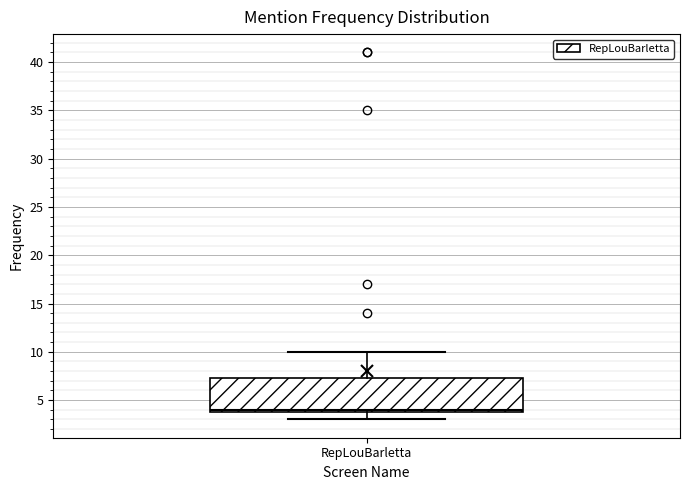

Where is the upper edge of the box for RepLouBarletta on the y-axis? The values are not printed on the chart, so give them approximately, as read against the axis.

7.5